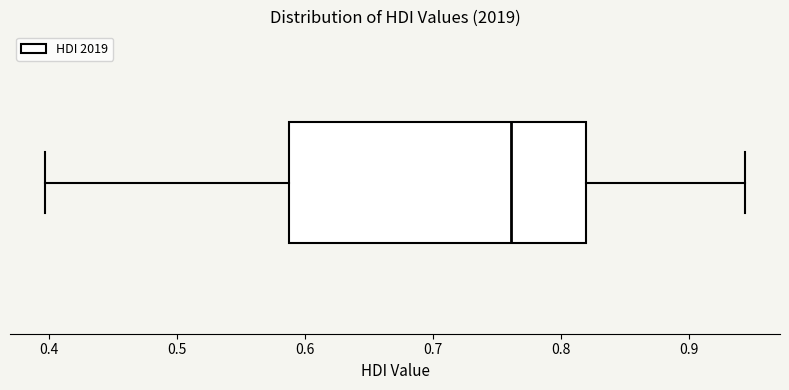

Read this box plot against the x-axis: the position of the median line, the range covered by the box, and the ends of both whiskers. The values are not printed on the chart, so give them approximately, as read against the axis.

median 0.76, box 0.59 to 0.82, whiskers 0.40 to 0.94